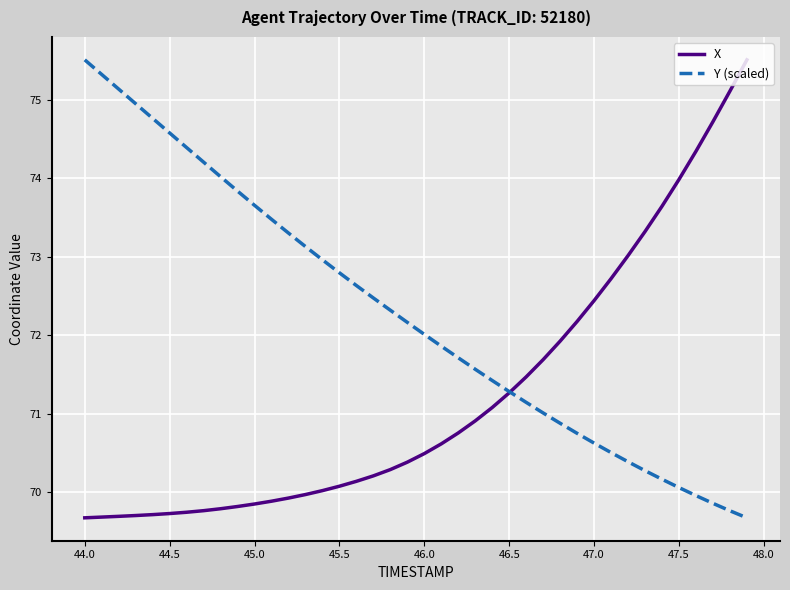

Does the chart display data point markers on the line(s)?

No